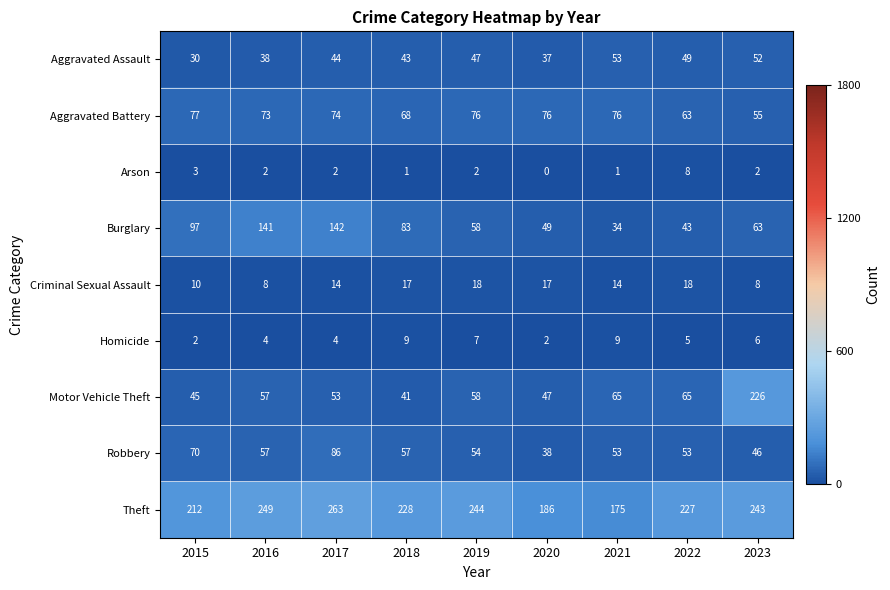

The value of Homicide at 2021 is 9. True or false?

True